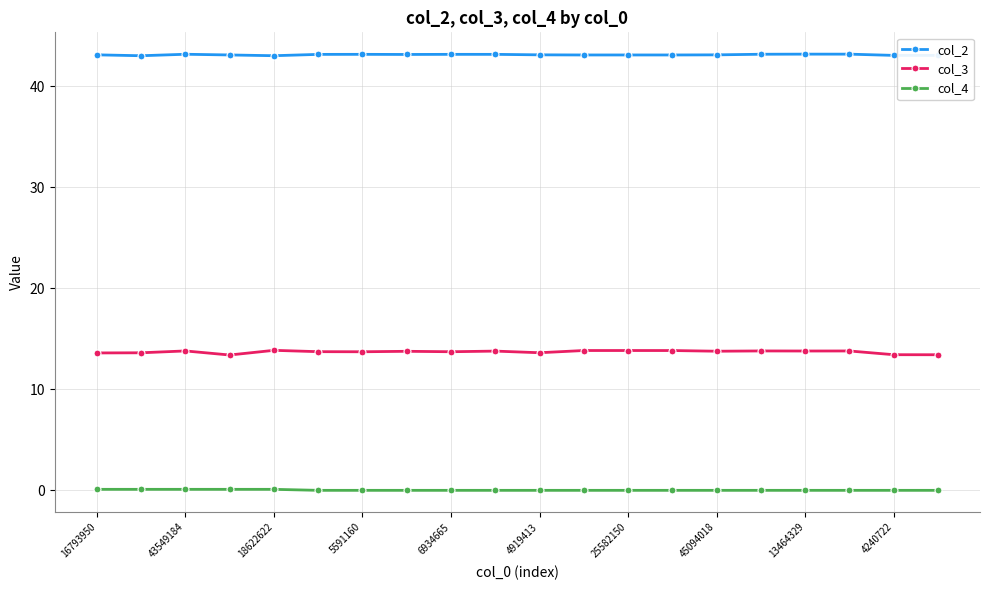

What is the greatest value displayed?

43.2